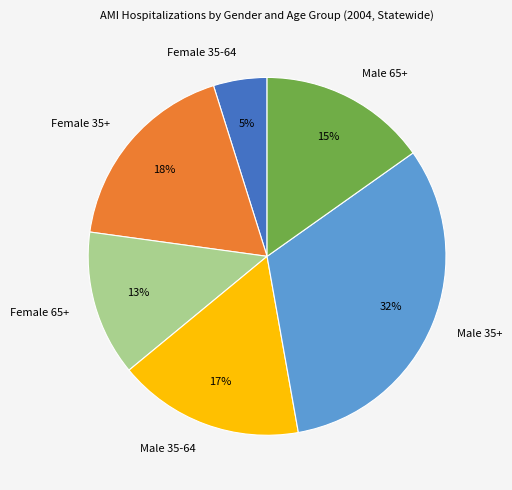

To the nearest percent, what is the average slice percentage?

17%